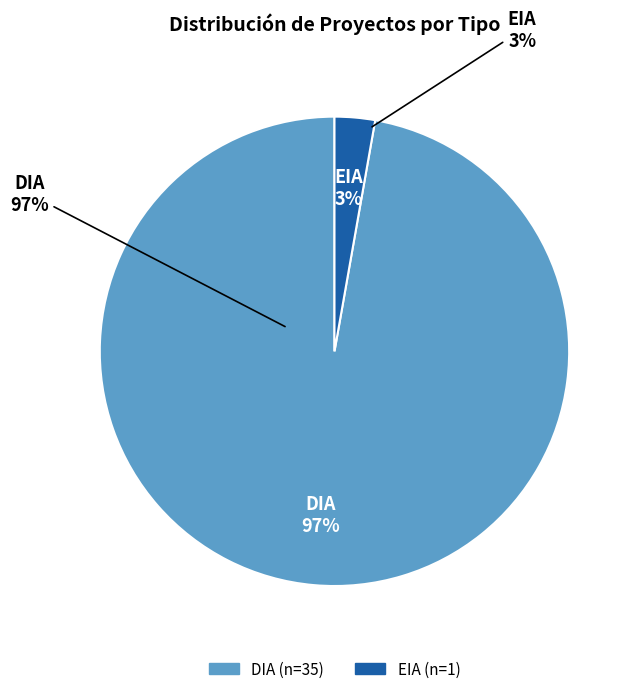

How many slices are in this pie chart?

2